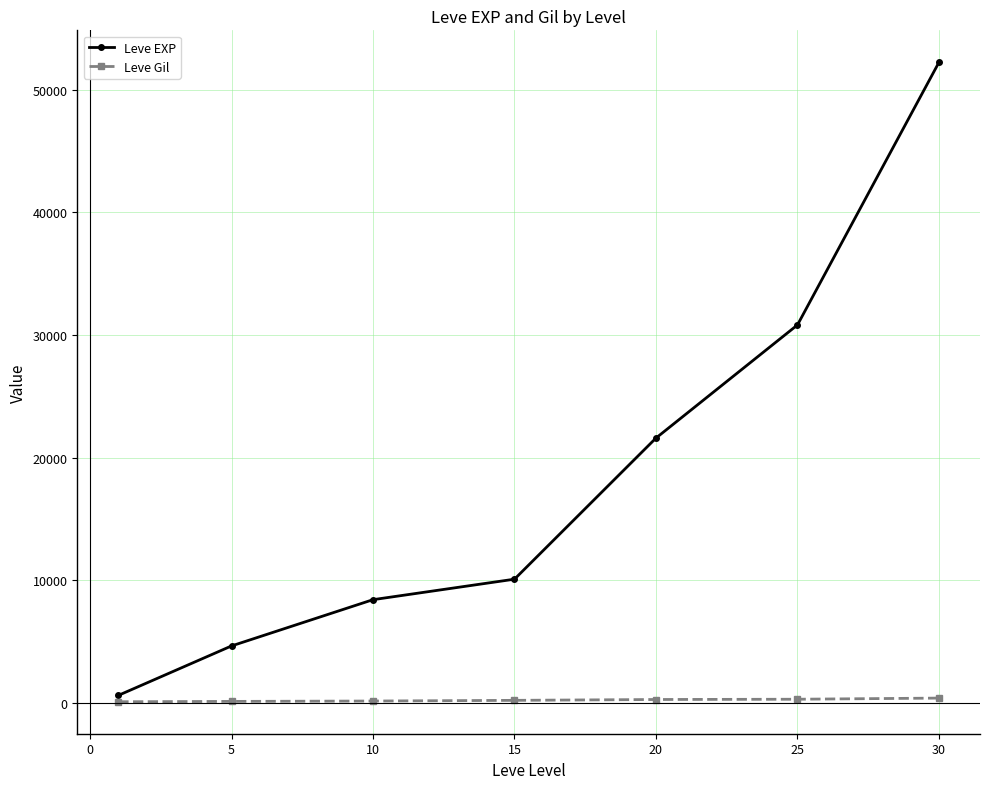

At how many categories does at least one series exceed 6050?

5